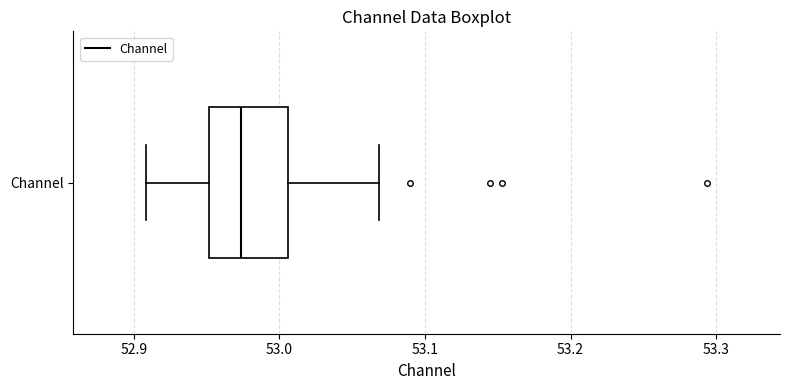

Where does the right whisker of the box for Channel end on the x-axis? The values are not printed on the chart, so give them approximately, as read against the axis.

53.07